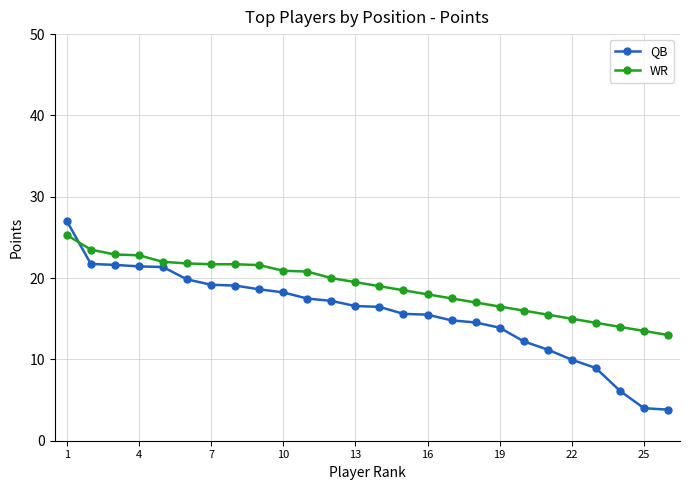

What is the value of the WR point at the 11th from the left?

20.8